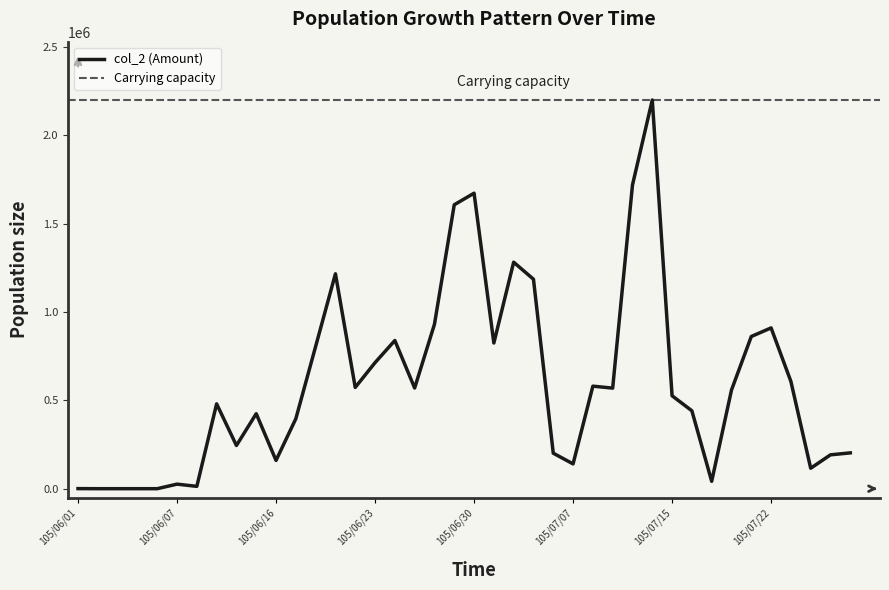

The value at 105/06/22 is 367171. True or false?

False